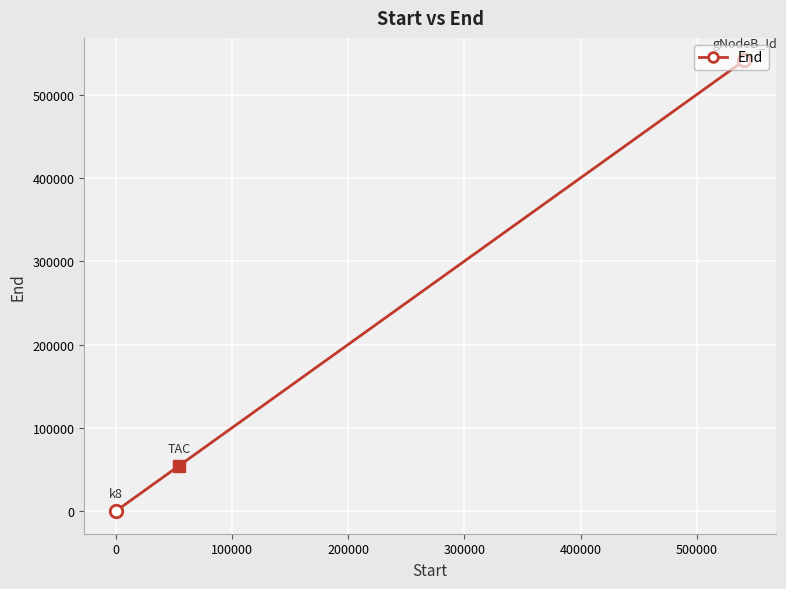

What is the difference between the maximum and minimum values?

541002